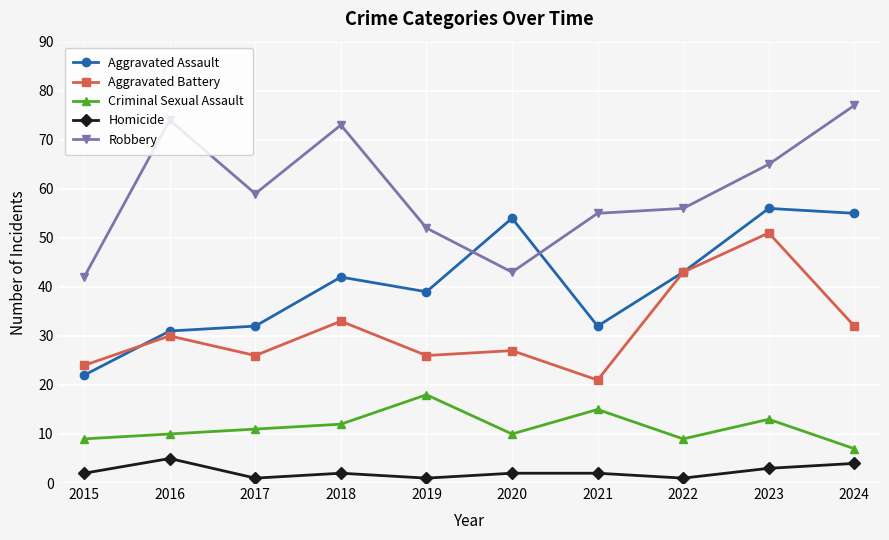

What is the difference between the highest and lowest values at 2015?

40